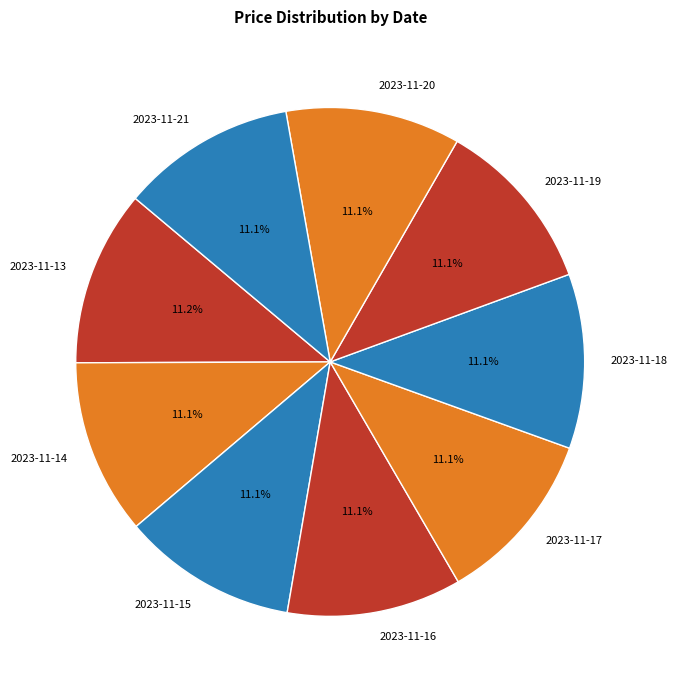

Approximately how many times larger is the value at 2023-11-13 compared to 2023-11-21?

1.0